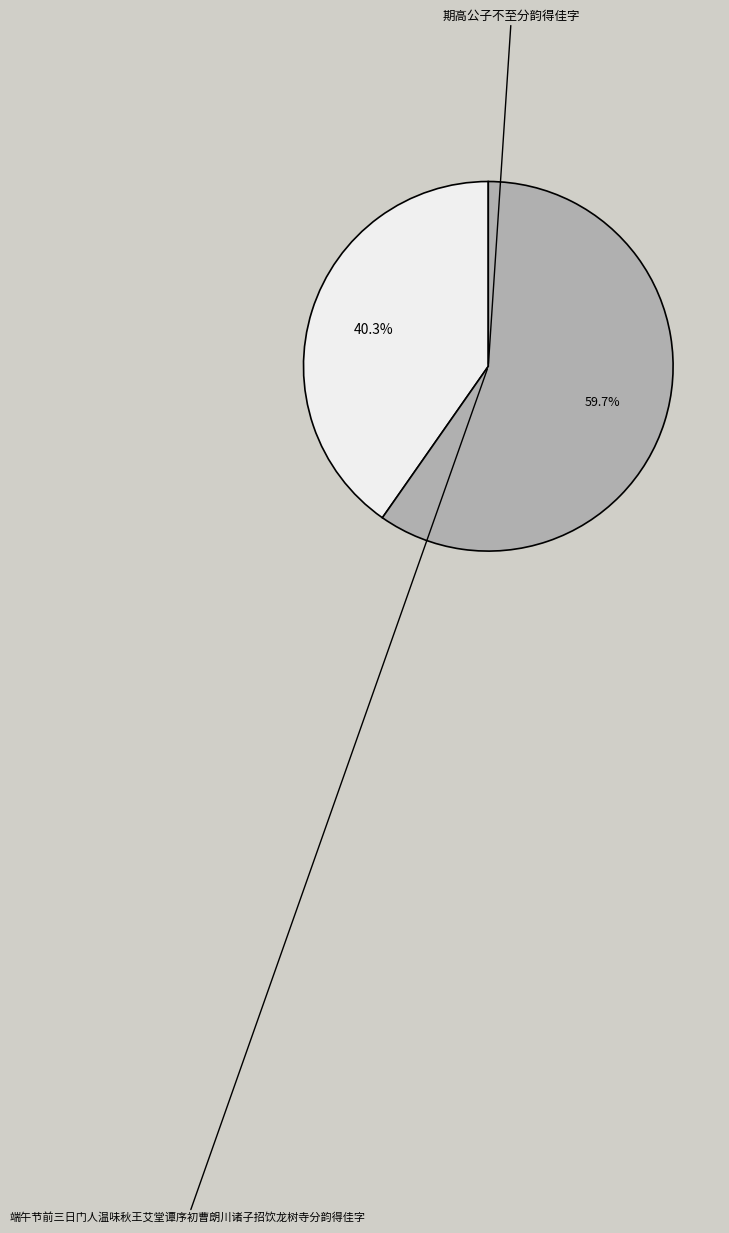

Which category accounts for the majority?

端午节前三日门人温味秋王艾堂谭序初曹朗川诸子招饮龙树寺分韵得佳字